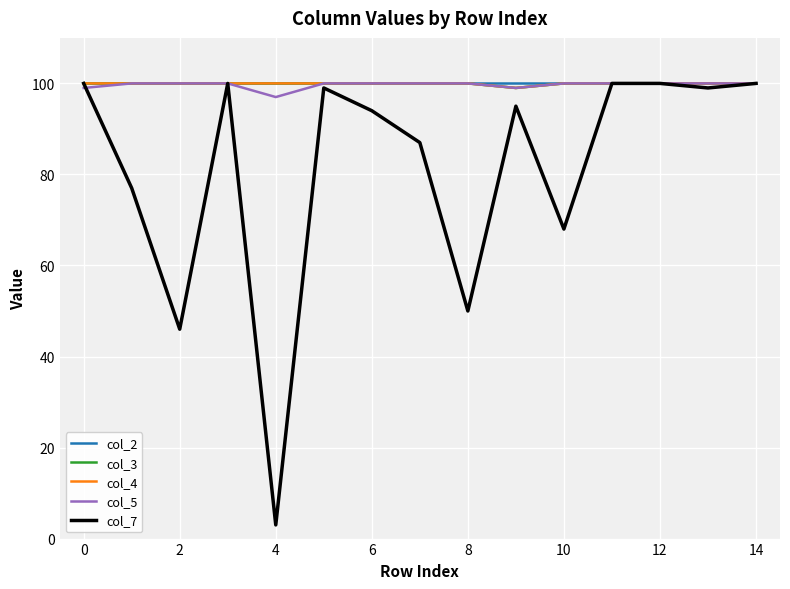

Reading left to right, list all the values displayed in this chart.

col_2: 100	100	100	100	100	100	100	100	100	100	100	100	100	100	100
col_3: 100	100	100	100	100	100	100	100	100	99	100	100	100	100	100
col_4: 100	100	100	100	100	100	100	100	100	99	100	100	100	100	100
col_5: 99	100	100	100	97	100	100	100	100	99	100	100	100	100	100
col_7: 100	77	46	100	3	99	94	87	50	95	68	100	100	99	100